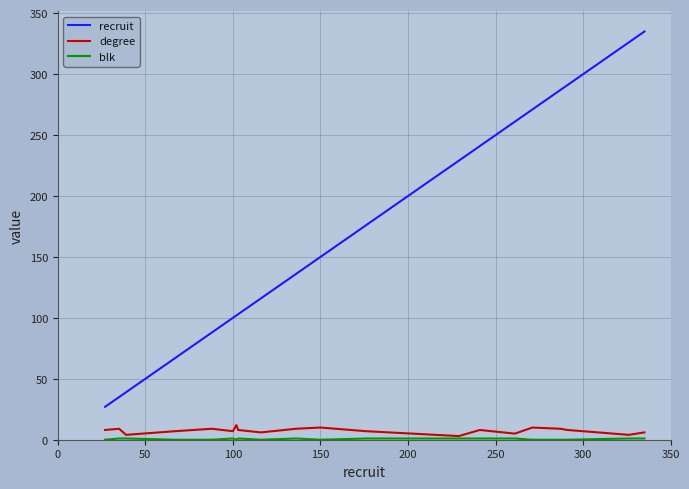

True or false: recruit and degree cross at least once.

False